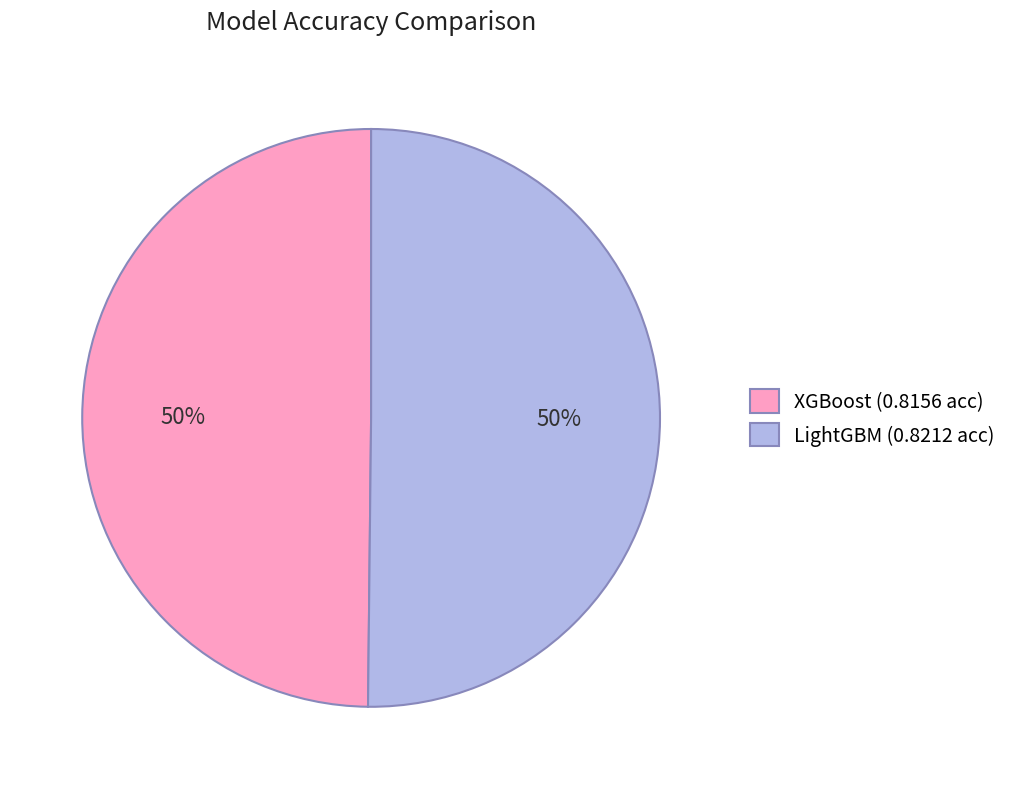

What percentage is the XGBoost (0.8156 acc) slice, to the nearest percent?

50%